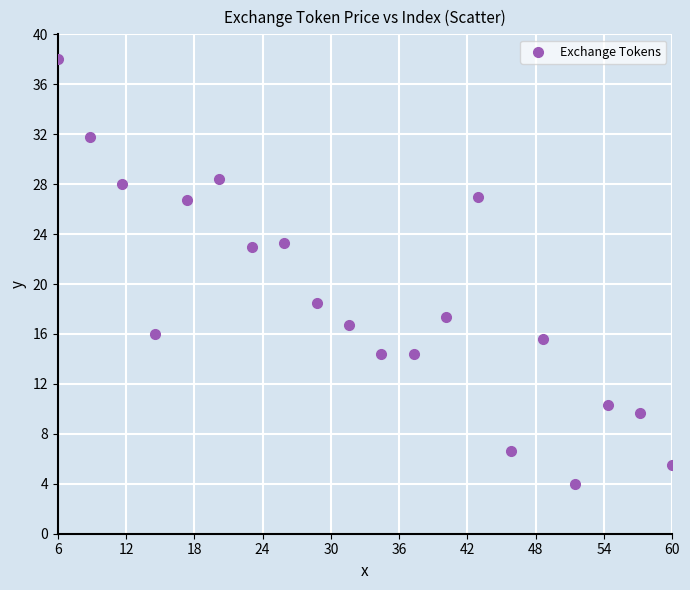

What is the range of X values (max minus min)?

54.0